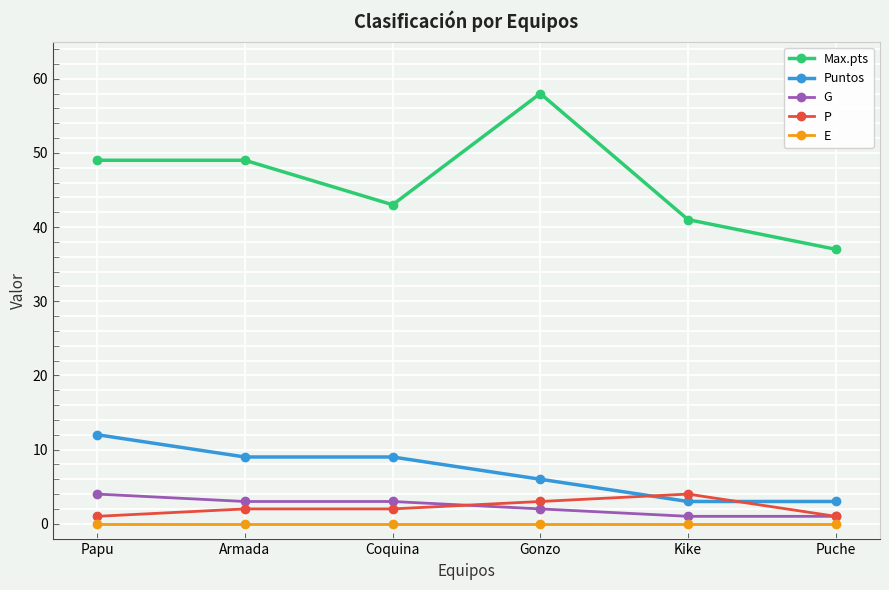

What is the label of the 1st point from the right?

Puche